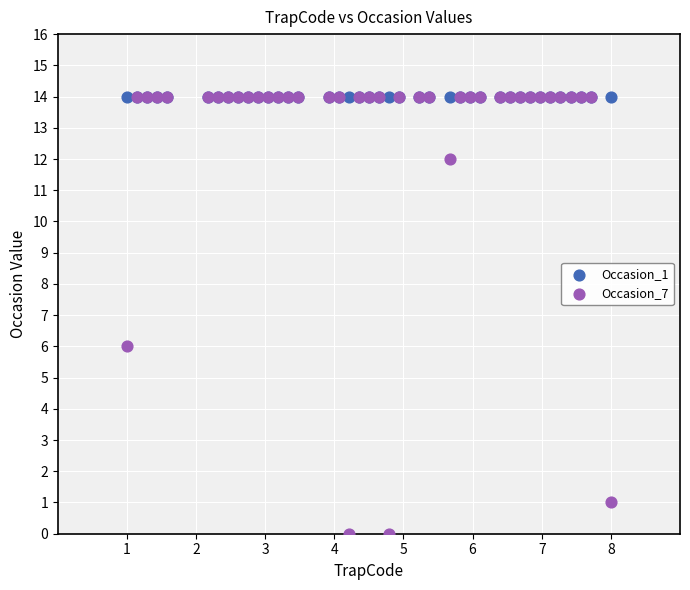

Across all series, what Y value is closest to 7?

6